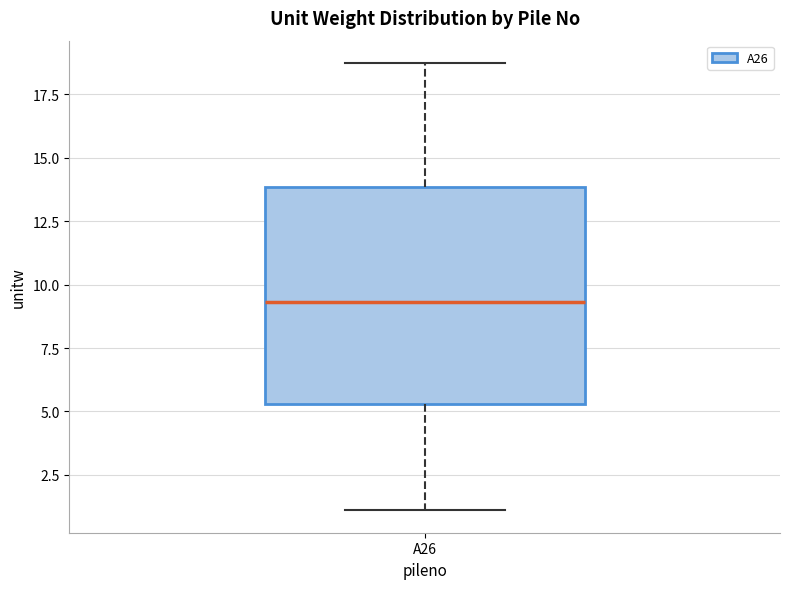

Where does the lower whisker of the box for A26 end on the y-axis? The values are not printed on the chart, so give them approximately, as read against the axis.

1.0